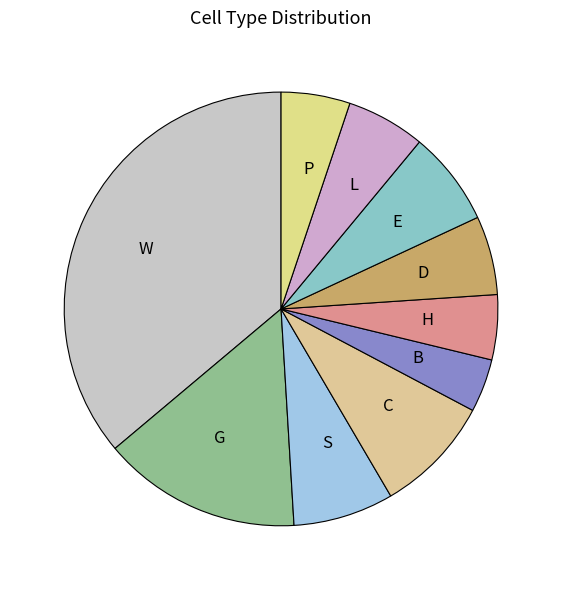

Which has a higher value, L or H?

L